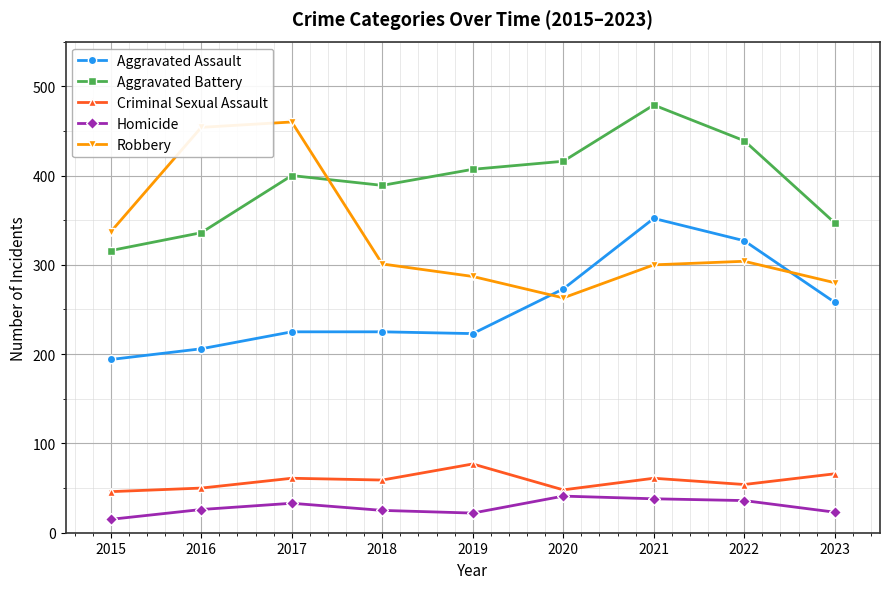

Which label corresponds to the largest value in the chart?

2021